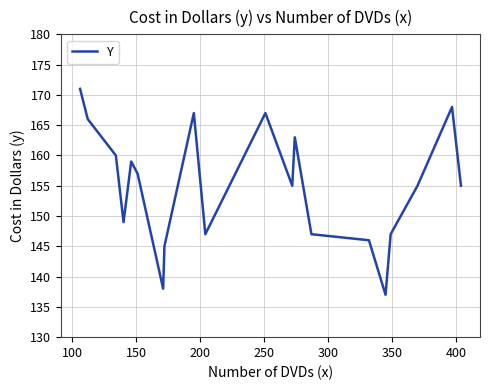

How many lines are shown in the chart?

1